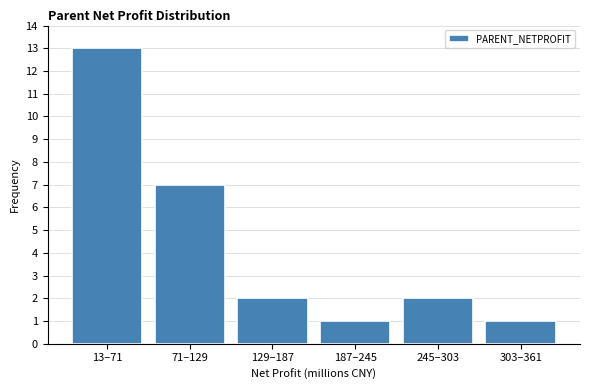

Reading right to left, what are all the values shown in this chart?

1	2	1	2	7	13